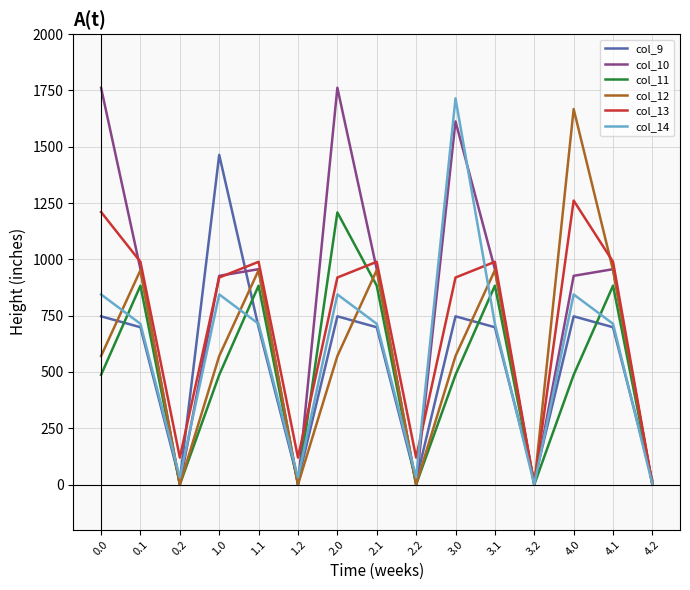

The value of col_9 at 0.1 is 1024.6. True or false?

False